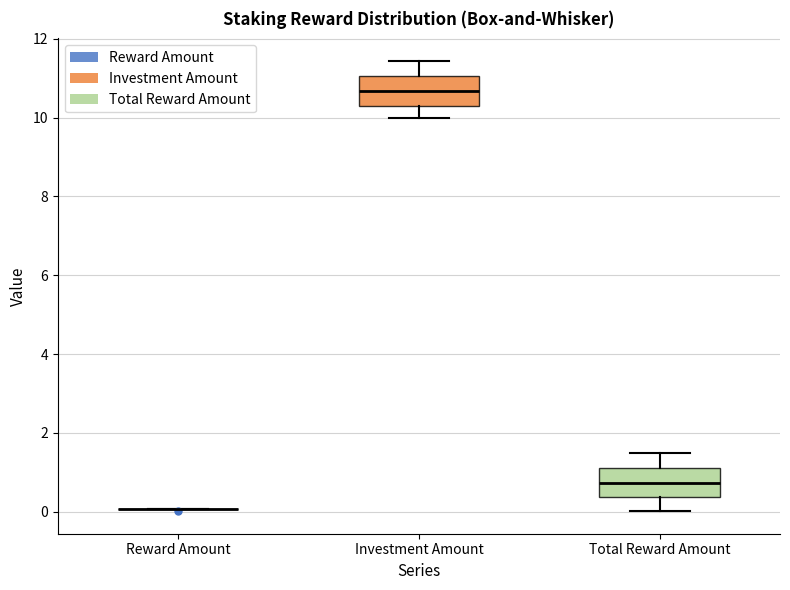

Reading left to right, transcribe this box plot: for each box, give where its median line is, the range the box spans, and where its two whiskers end, as read against the y-axis. The values are not printed on the chart, so give them approximately, as read against the axis.

Reward Amount: box collapsed to a line at 0.0, whiskers 0.0 to 0.0
Investment Amount: median 10.6, box 10.4 to 11.0, whiskers 10.0 to 11.4
Total Reward Amount: median 0.8, box 0.4 to 1.2, whiskers 0.0 to 1.4